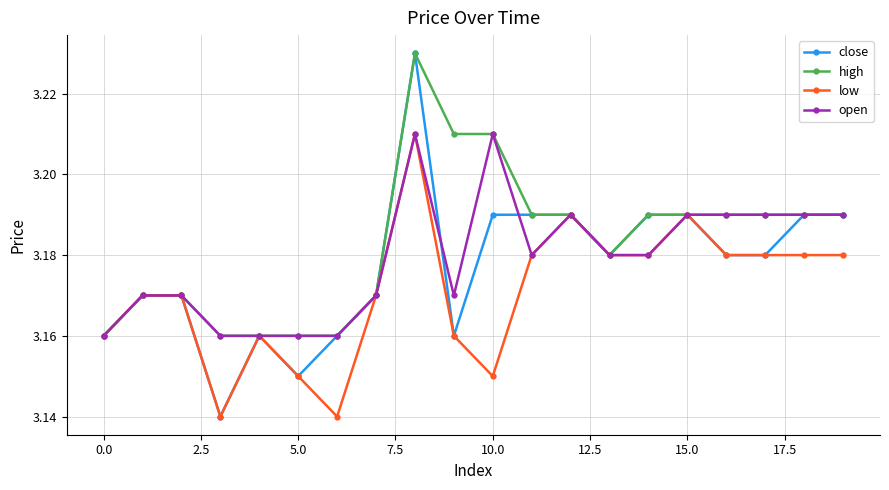

True or false: open has more than 0 points higher than both neighbors.

True